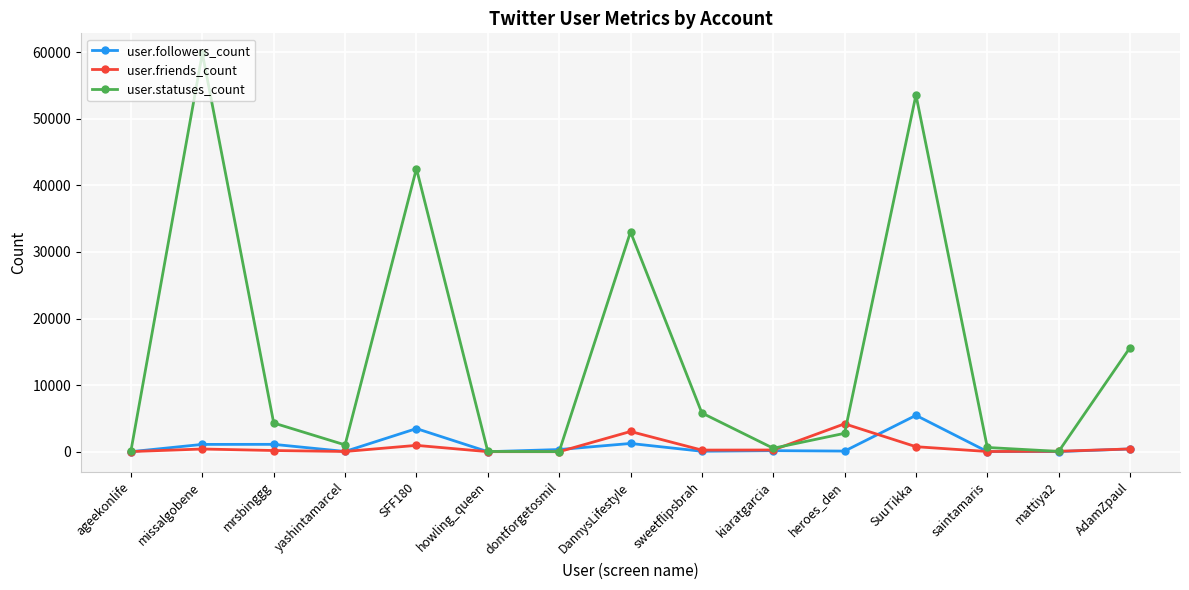

What is the value of the user.friends_count point at the 3rd from the left?

180